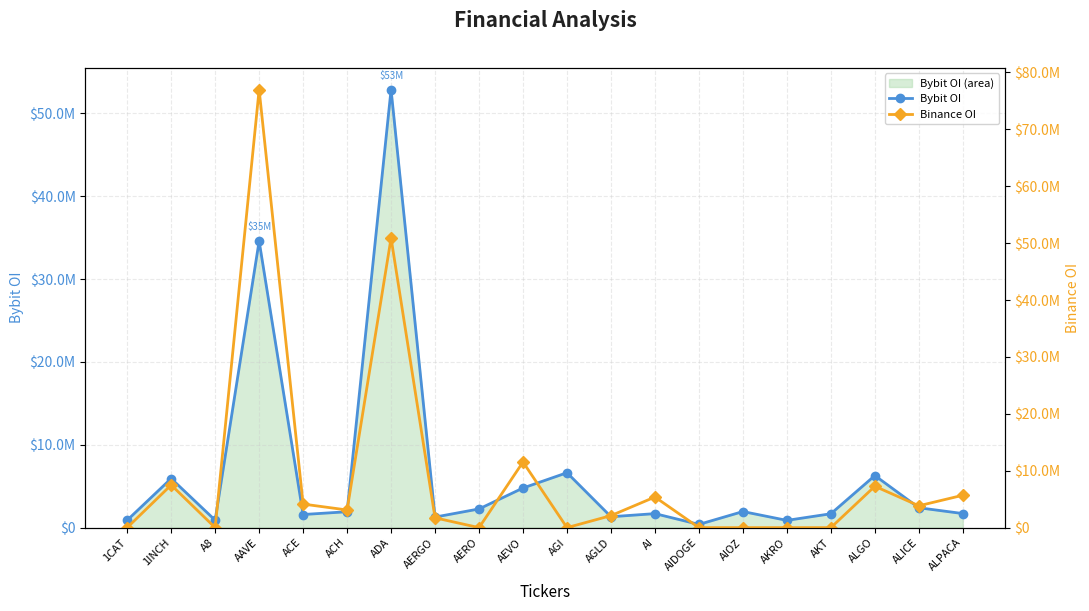

At which category is the sum across all series the highest?

AAVE